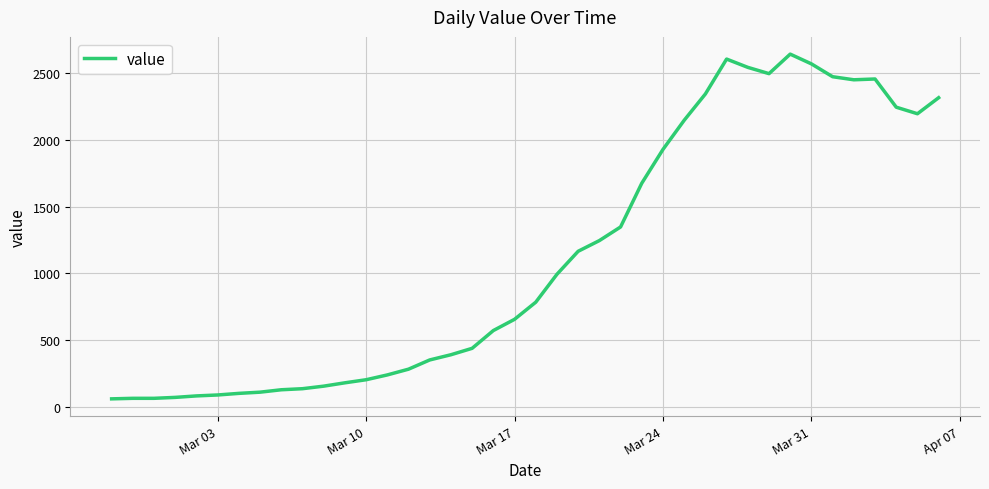

What is the difference between the maximum and minimum values?

2579